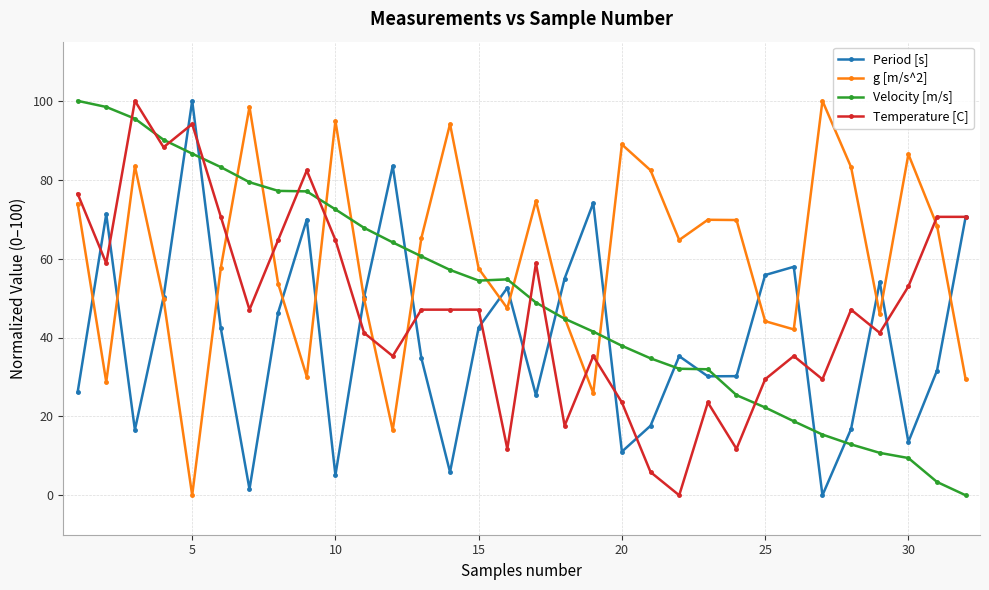

Which series has the largest total across all categories?

g [m/s^2]